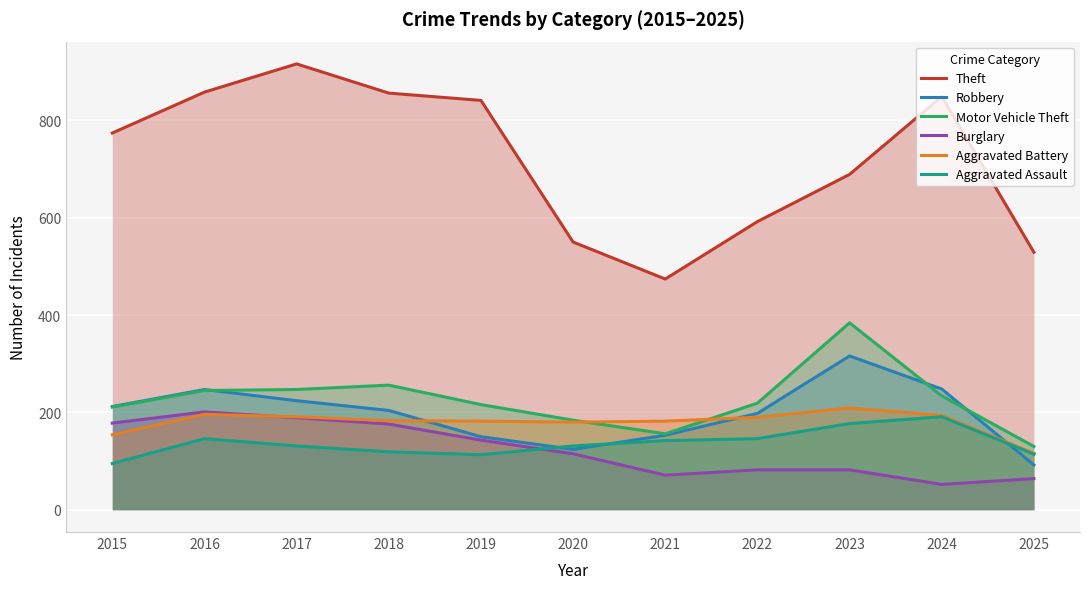

What is the value of the Motor Vehicle Theft point at the 9th from the left?

384